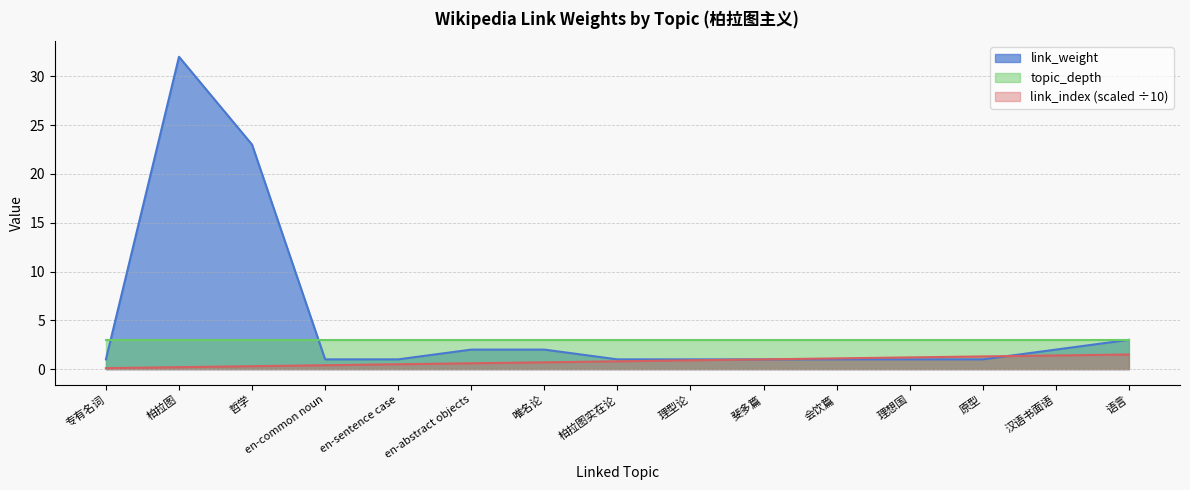

What is the difference between the maximum and minimum values in the link_weight series?

31.0